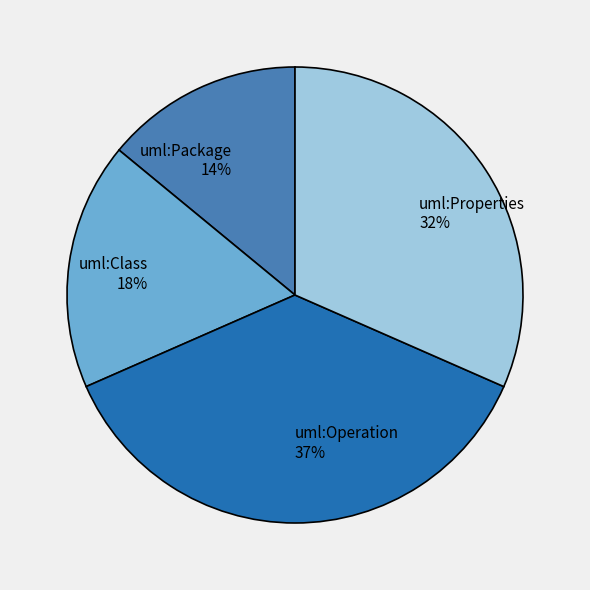

What is the largest slice in the pie chart?

uml:Operation